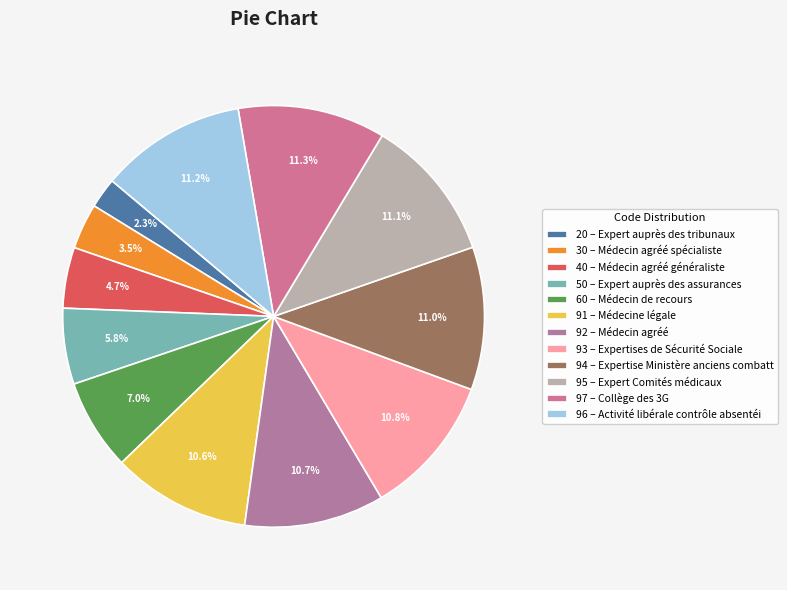

Does 20 represent more than half of the total?

No